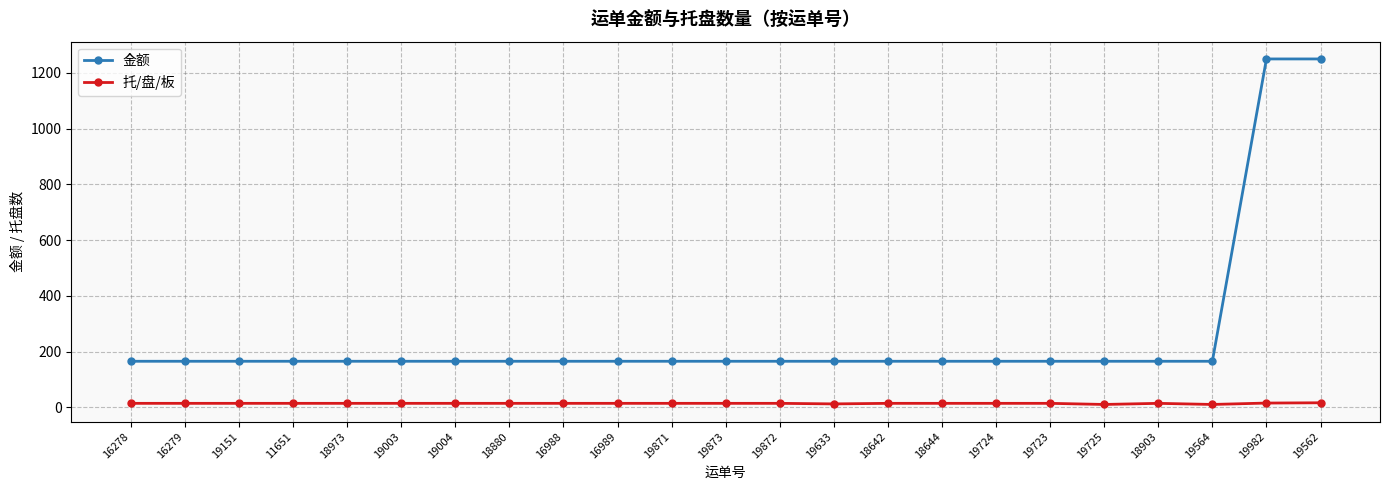

What is the total value across all series at 19004?

179